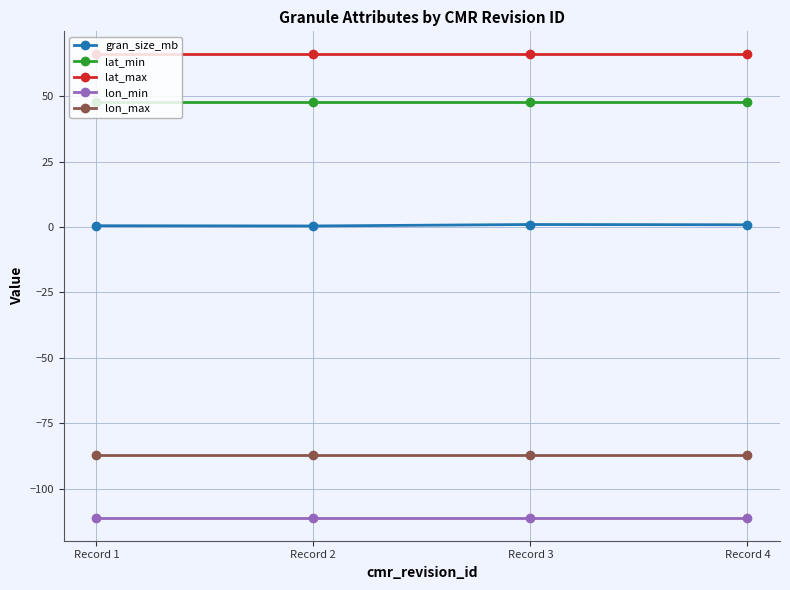

What is the minimum value for gran_size_mb?

0.4